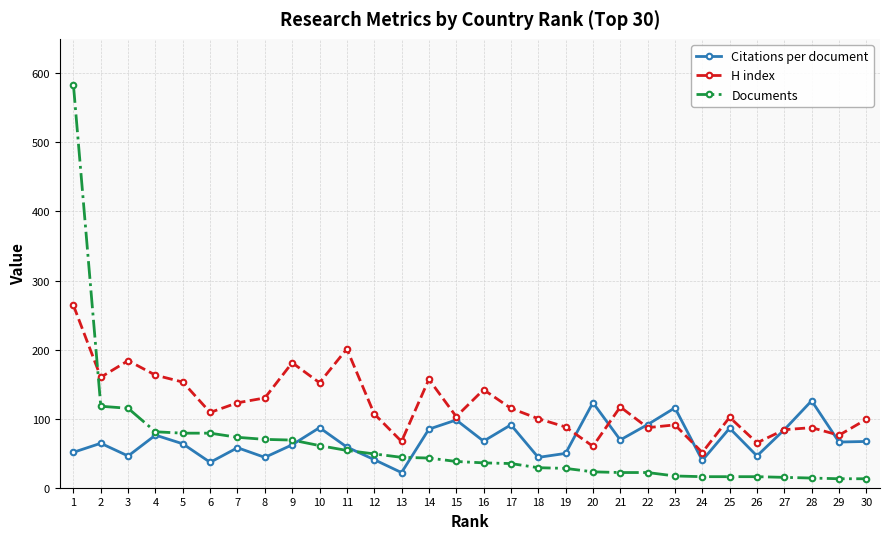

Is it true that Documents equals 69.0 at 9?

True